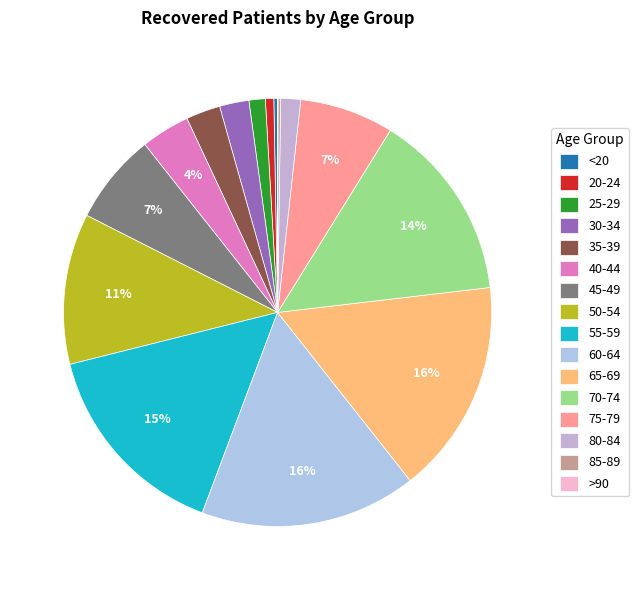

What is the largest slice in the pie chart?

60-64